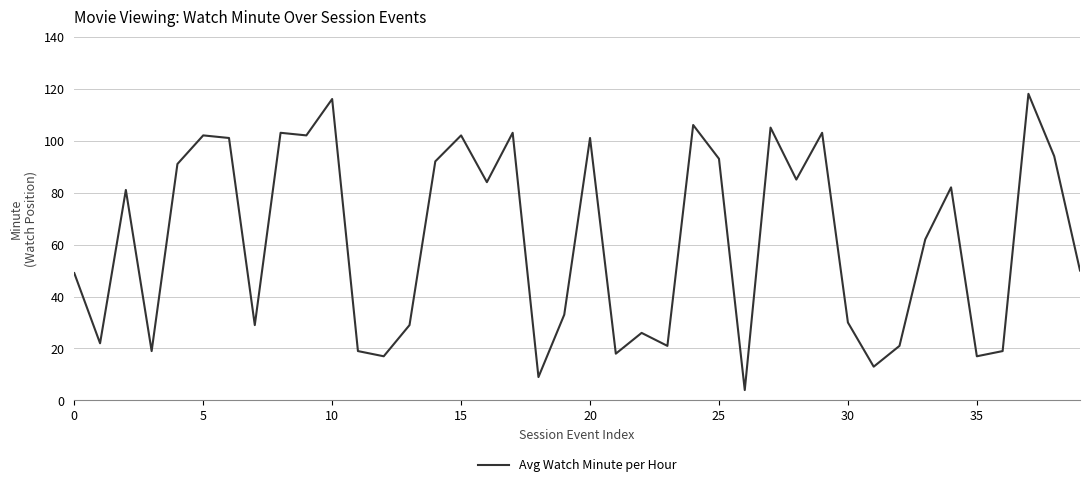

What is the greatest value displayed?

118